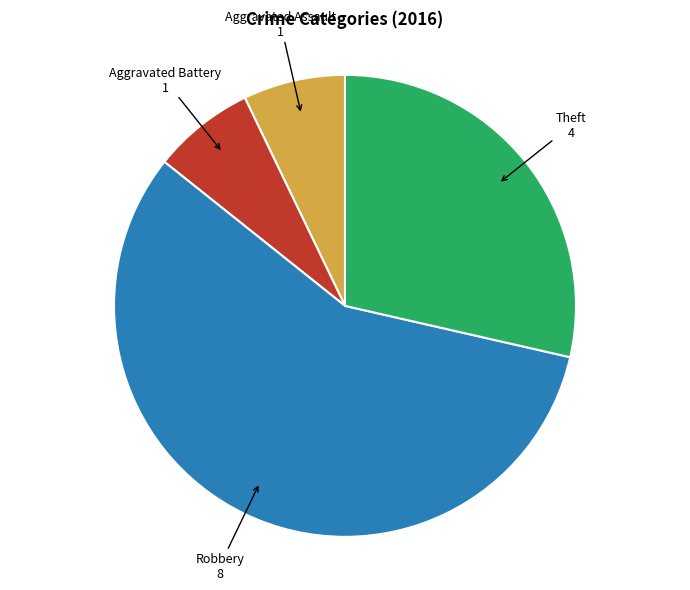

How many slices are in this pie chart?

4